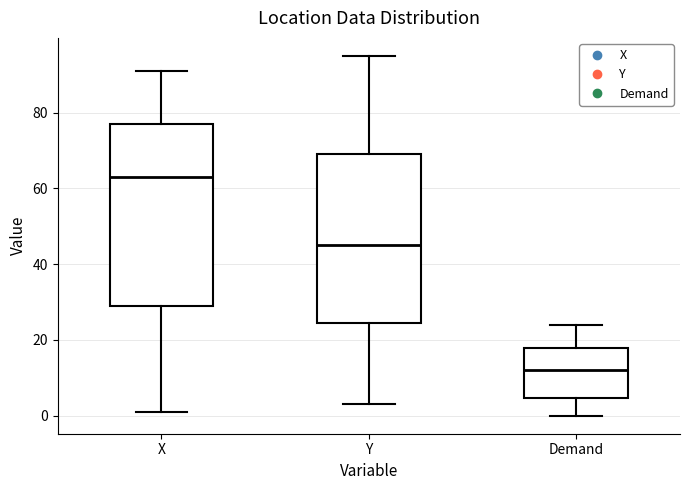

Reading left to right, read every box against the y-axis: the position of its median line, the range the box covers, and the ends of its whiskers. The values are not printed on the chart, so give them approximately, as read against the axis.

X: median 64, box 30 to 78, whiskers 2 to 92
Y: median 46, box 24 to 70, whiskers 4 to 96
Demand: median 12, box 4 to 18, whiskers 0 to 24